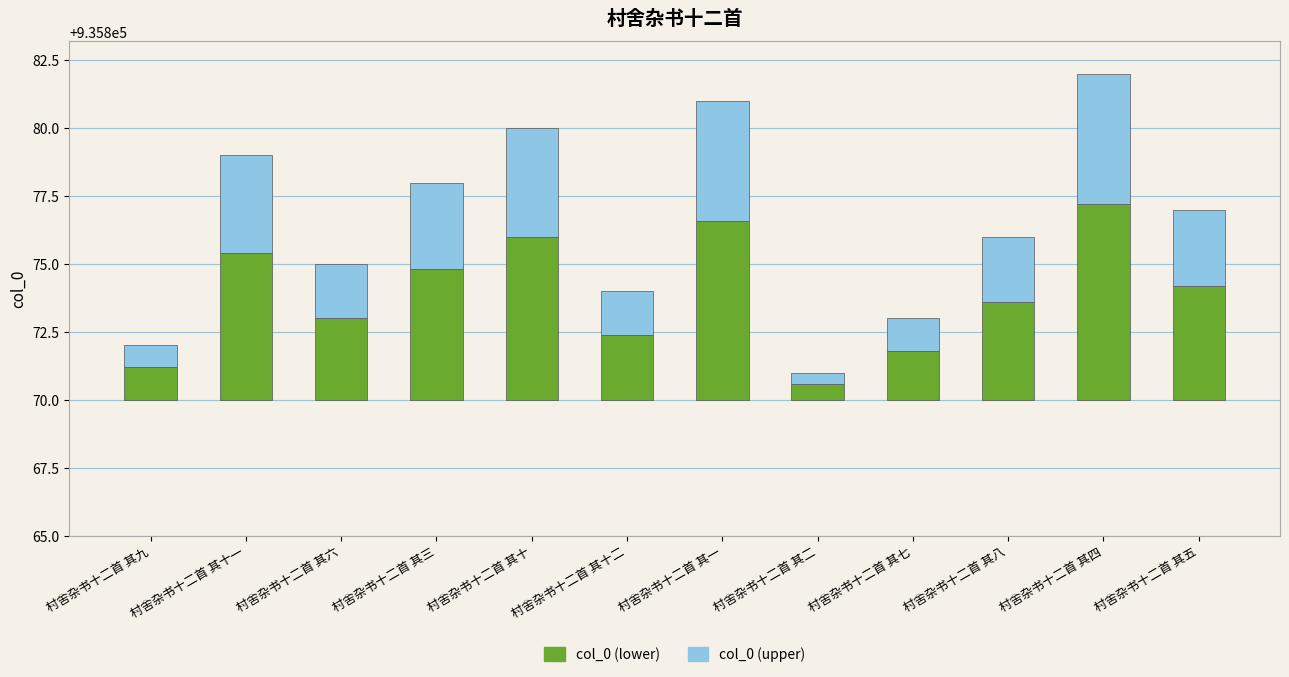

What is the sum of the col_0 (upper) values at 村舍杂书十二首 其三 and 村舍杂书十二首 其九?

4.0